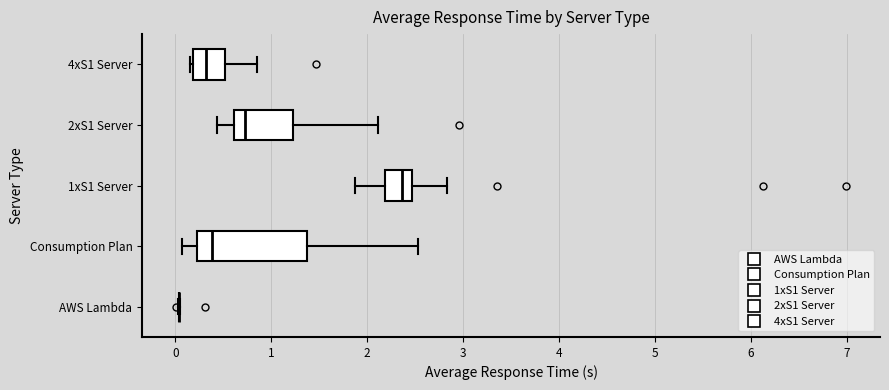

Reading bottom to top, read every box against the x-axis: the position of its median line, the range the box covers, and the ends of its whiskers. The values are not printed on the chart, so give them approximately, as read against the axis.

AWS Lambda: box collapsed to a line at 0.0, whiskers 0.0 to 0.0
Consumption Plan: median 0.4, box 0.2 to 1.4, whiskers 0.1 to 2.5
1xS1 Server: median 2.4, box 2.2 to 2.5, whiskers 1.9 to 2.8
2xS1 Server: median 0.7, box 0.6 to 1.2, whiskers 0.4 to 2.1
4xS1 Server: median 0.3, box 0.2 to 0.5, whiskers 0.2 to 0.8